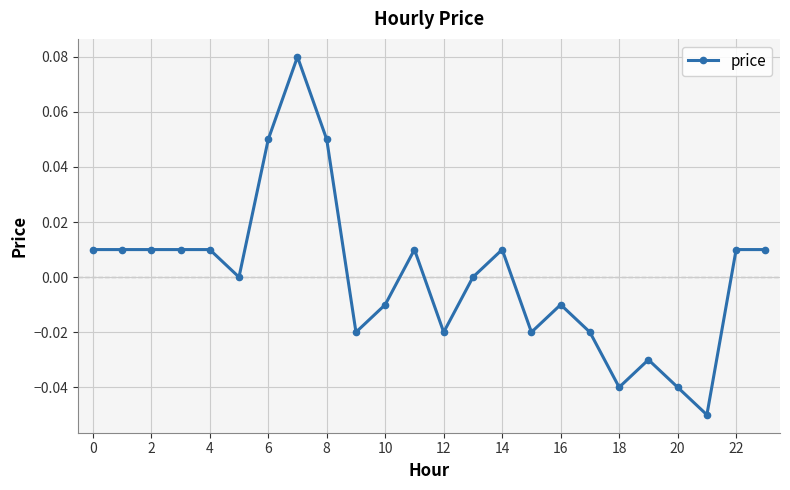

True or false: there are more than 2 points higher than both neighbors.

True